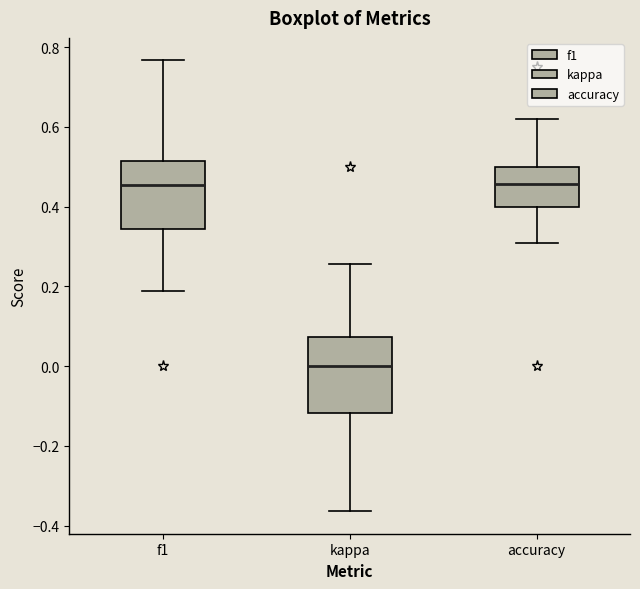

Reading left to right, transcribe this box plot: for each box, give where its median line is, the range the box spans, and where its two whiskers end, as read against the y-axis. The values are not printed on the chart, so give them approximately, as read against the axis.

f1: median 0.46, box 0.34 to 0.52, whiskers 0.18 to 0.76
kappa: median 0.00, box -0.12 to 0.08, whiskers -0.36 to 0.26
accuracy: median 0.46, box 0.40 to 0.50, whiskers 0.30 to 0.62